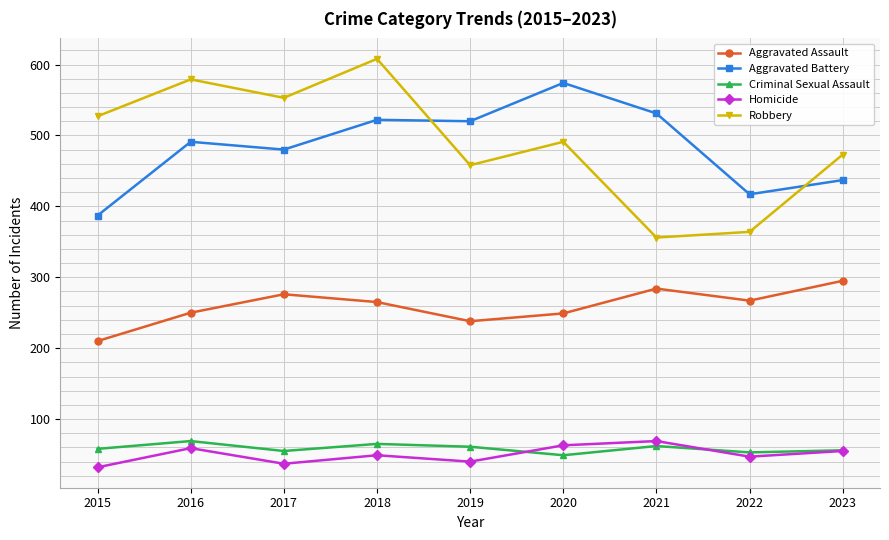

At which category is the sum across all series the highest?

2018